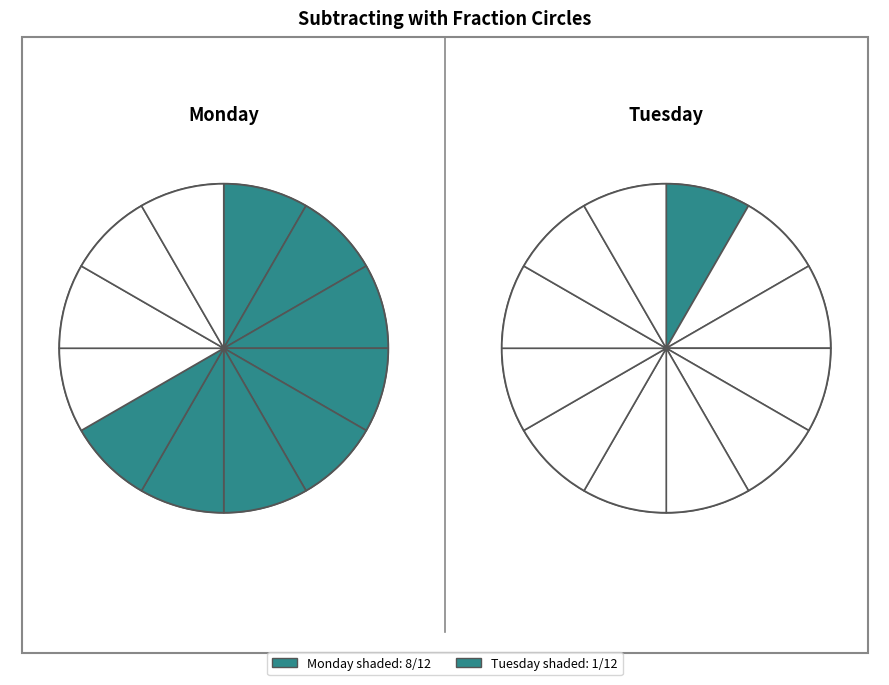

Is it true that Extension is 5% of the pie?

False